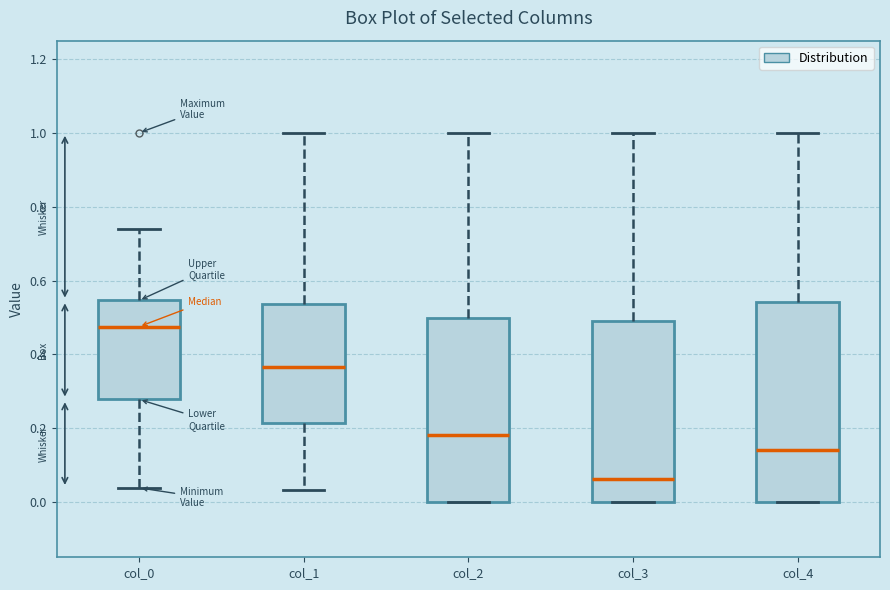

Reading left to right, transcribe this box plot: for each box, give where its median line is, the range the box spans, and where its two whiskers end, as read against the y-axis. The values are not printed on the chart, so give them approximately, as read against the axis.

col_0: median 0.48, box 0.28 to 0.54, whiskers 0.04 to 0.74
col_1: median 0.36, box 0.22 to 0.54, whiskers 0.04 to 1.00
col_2: median 0.18, box 0.00 to 0.50, whiskers 0.00 to 1.00
col_3: median 0.06, box 0.00 to 0.50, whiskers 0.00 to 1.00
col_4: median 0.14, box 0.00 to 0.54, whiskers 0.00 to 1.00